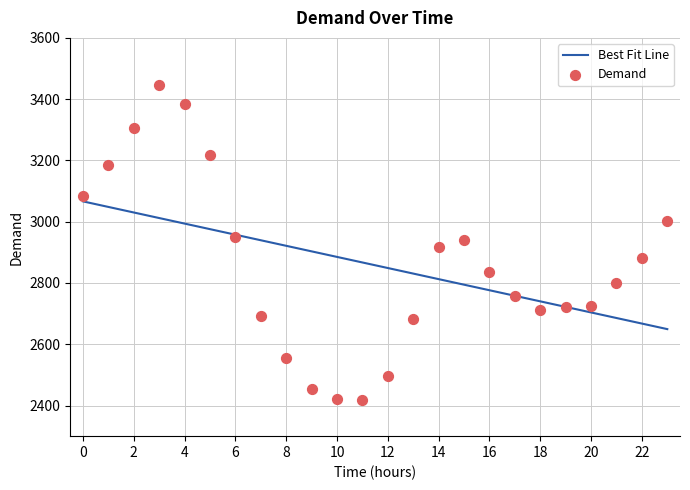

What is the range of Y values (max minus min)?

1029